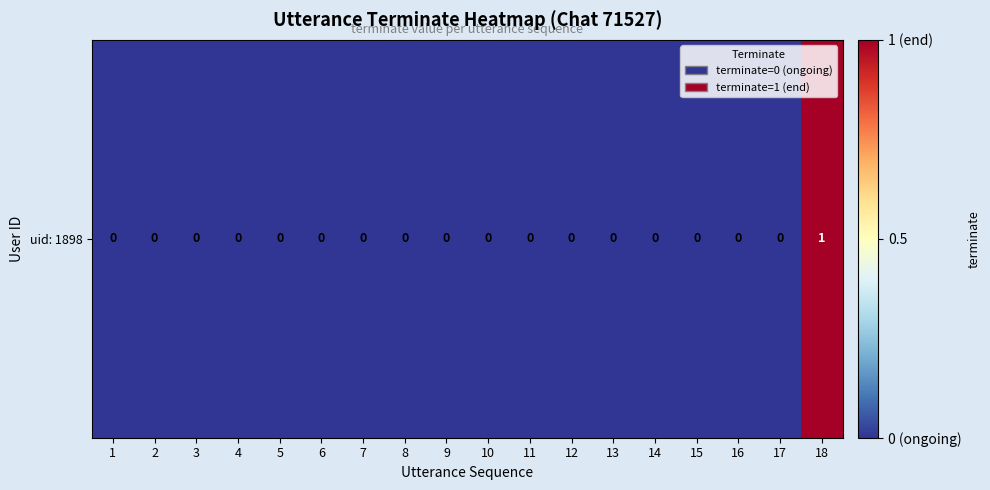

Rank the categories by value from highest to lowest.

18, 1, 2, 3, 4, 5, 6, 7, 8, 9, 10, 11, 12, 13, 14, 15, 16, 17